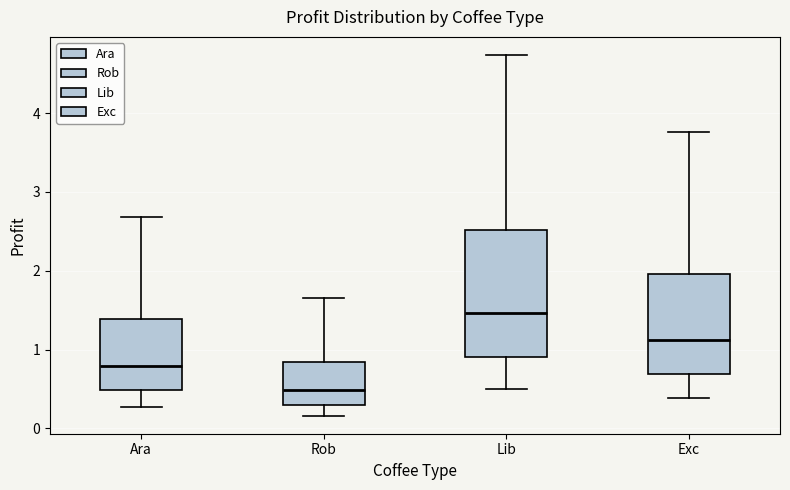

Where does the lower whisker of the box for Ara end on the y-axis? The values are not printed on the chart, so give them approximately, as read against the axis.

0.3